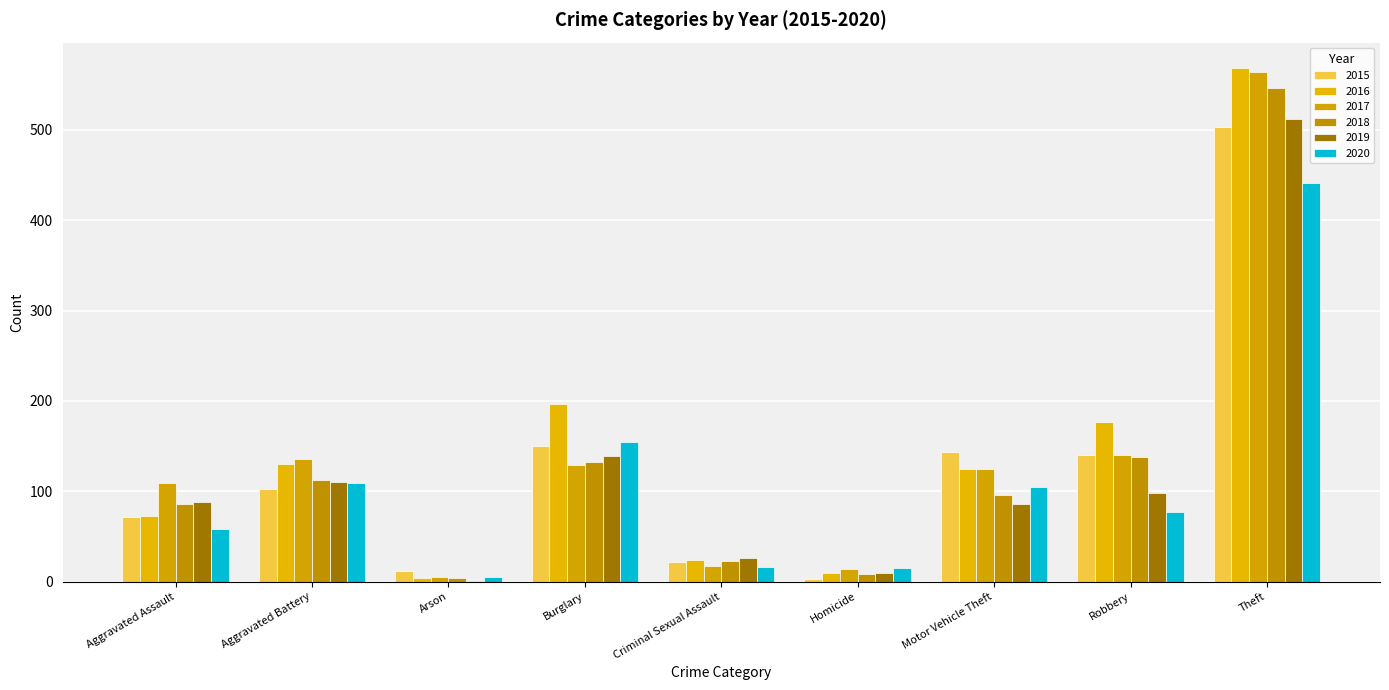

How many series are shown in this chart?

6